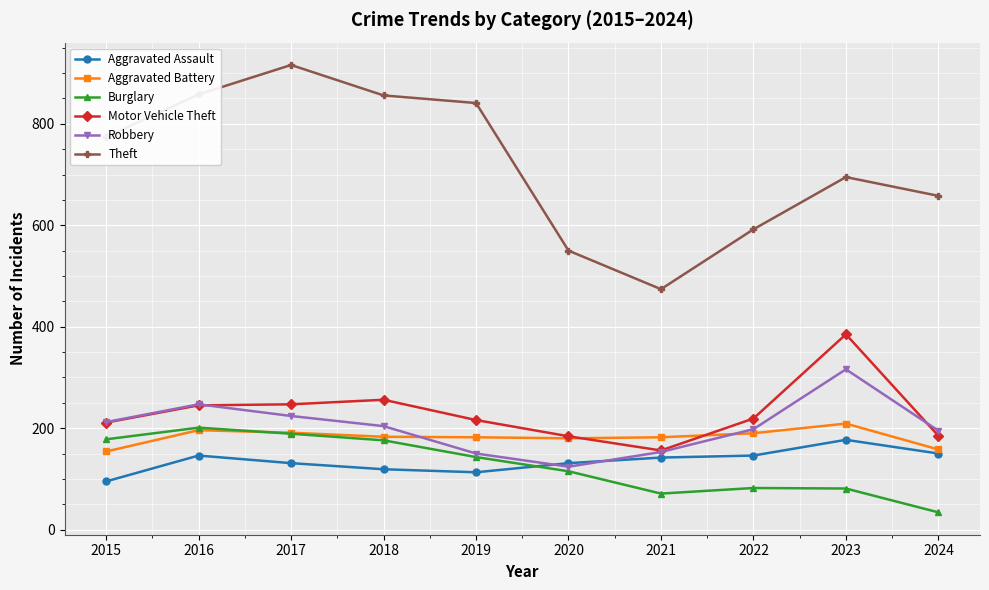

What is the difference between the Motor Vehicle Theft values at 2021 and 2018?

100